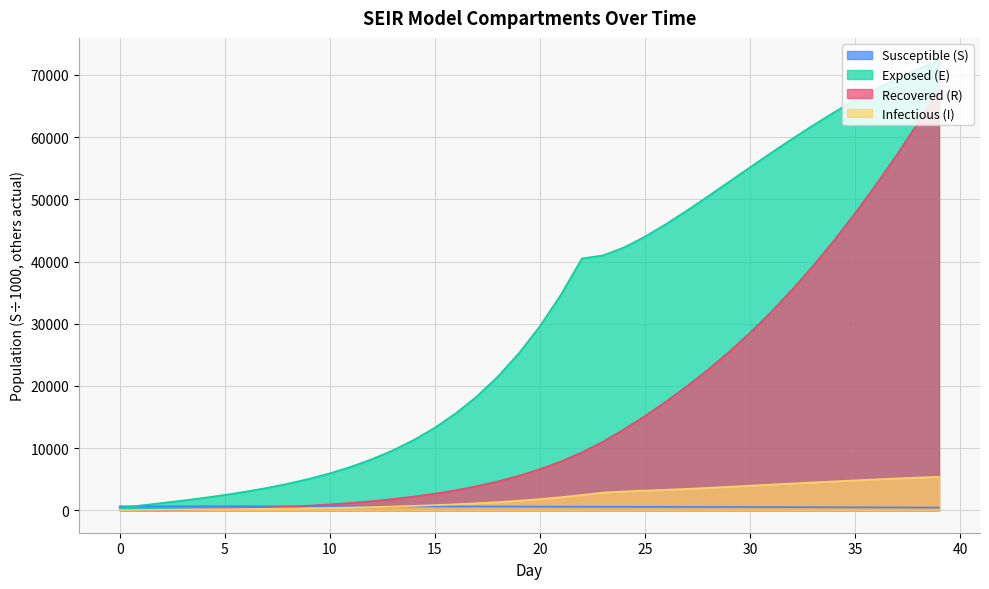

What is the difference between the maximum and minimum values in the R_mean series?

67636.5